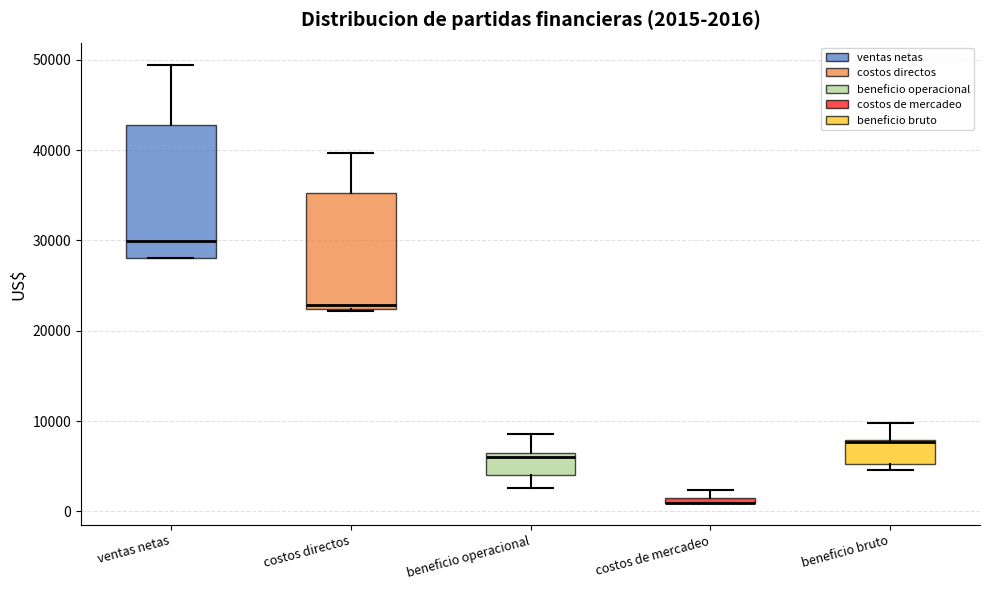

Comparing the boxes themselves (not the whiskers), which one is the tallest?

ventas netas